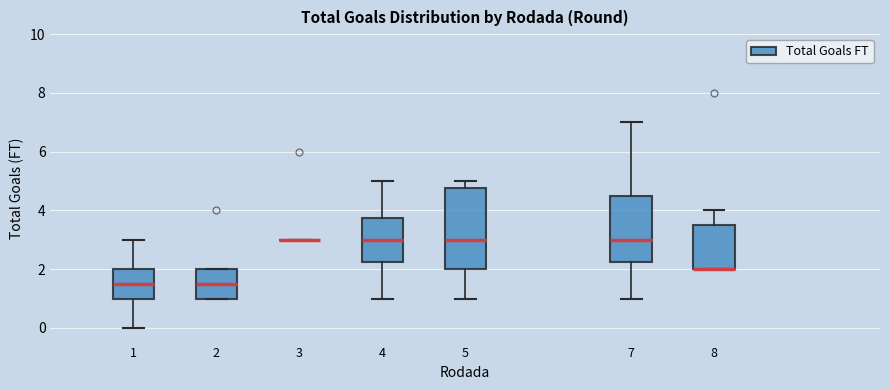

Comparing the boxes themselves (not the whiskers), which one is the tallest?

5